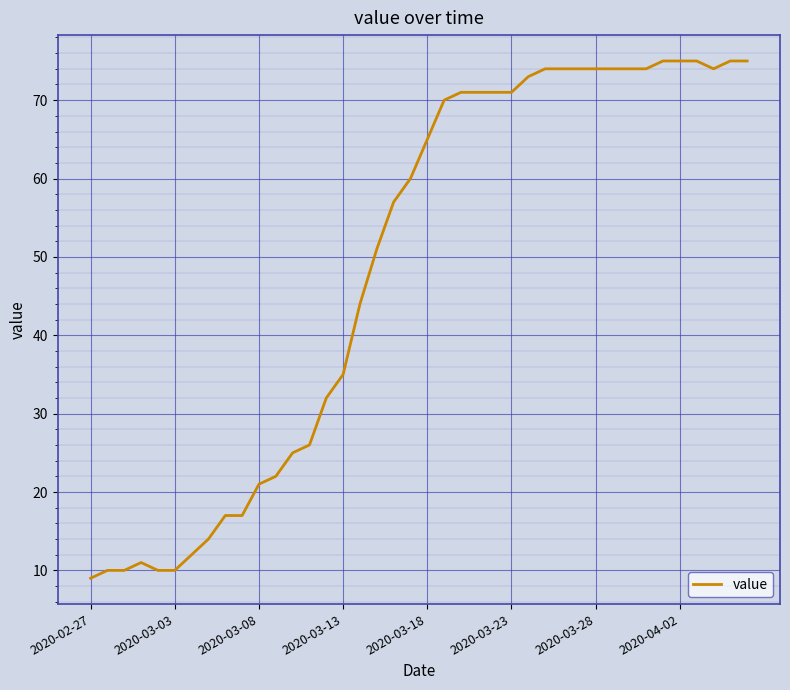

What is the difference between the maximum and minimum values?

66